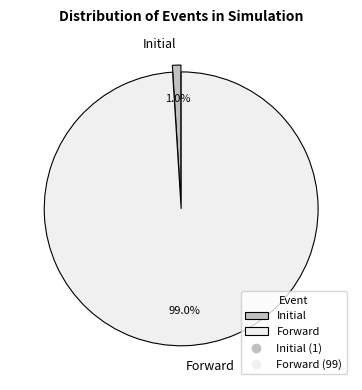

Which category has the smallest portion of the pie?

Initial